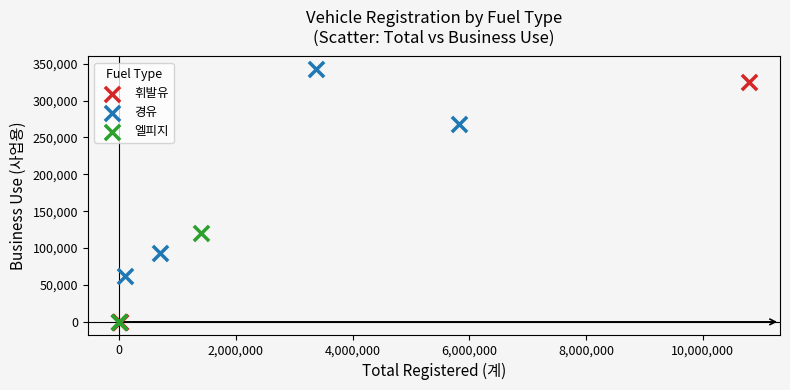

Which series has the widest spread of Y values?

휘발유